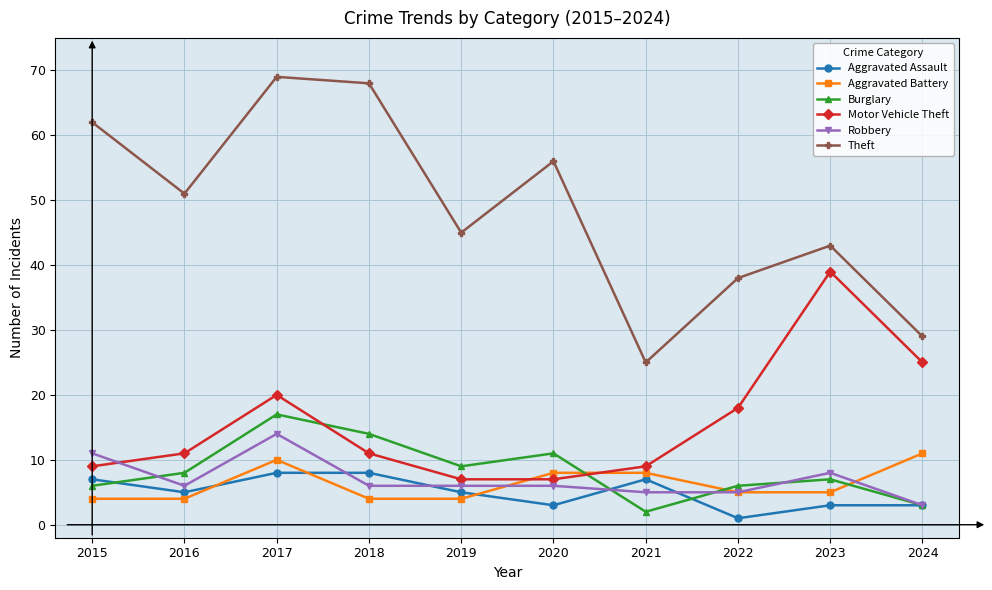

Reading left to right, what are all the values shown in this chart?

Aggravated Assault: 7	5	8	8	5	3	7	1	3	3
Aggravated Battery: 4	4	10	4	4	8	8	5	5	11
Burglary: 6	8	17	14	9	11	2	6	7	3
Motor Vehicle Theft: 9	11	20	11	7	7	9	18	39	25
Robbery: 11	6	14	6	6	6	5	5	8	3
Theft: 62	51	69	68	45	56	25	38	43	29